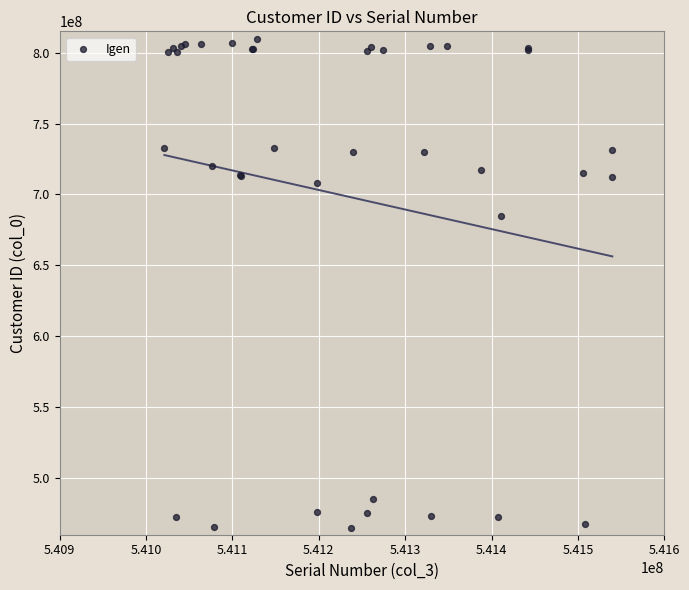

What Y value in the scatter plot is closest to 637162815?

684870459